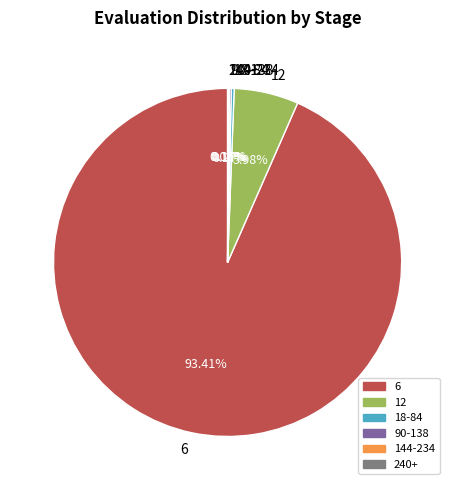

Is it true that 6 is 99% of the pie?

False